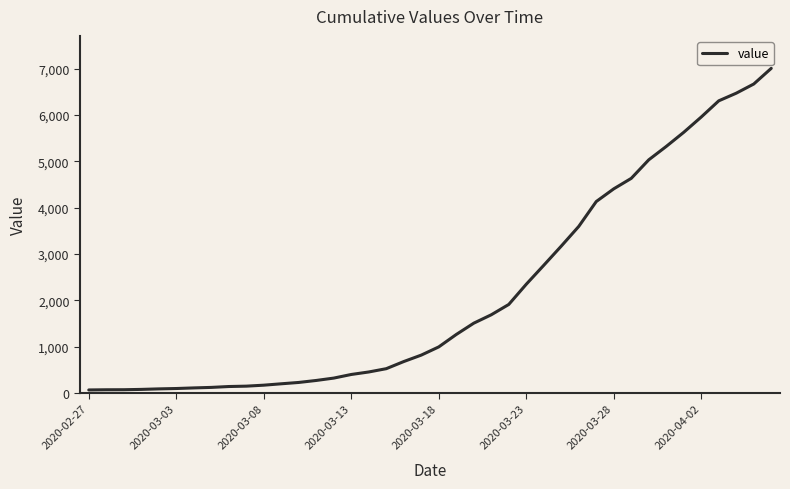

What is the greatest value displayed?

7004